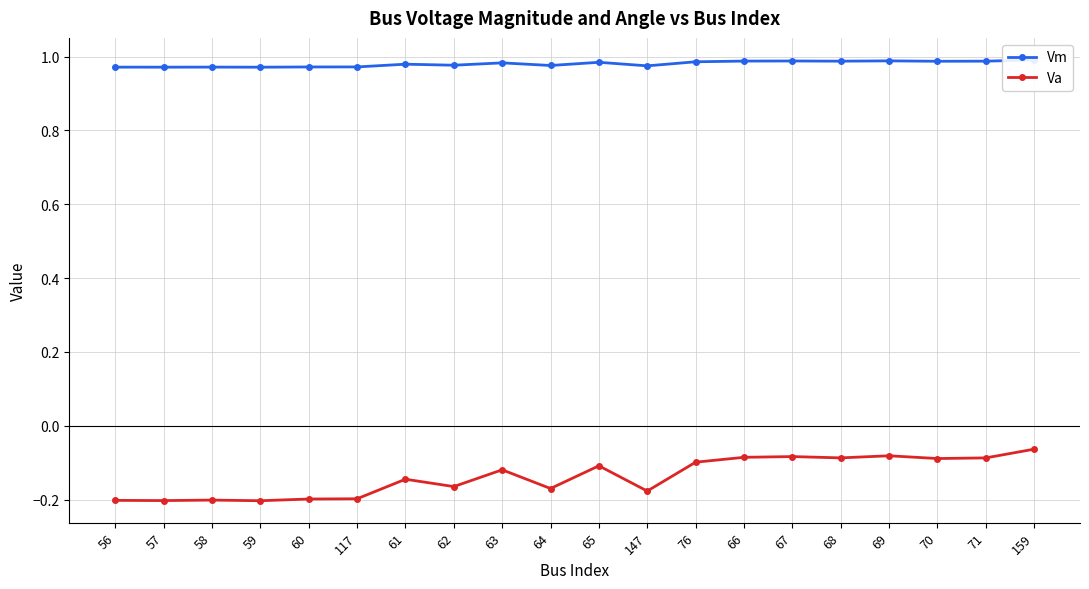

The Vm series shows 1.7 at 117. True or false?

False